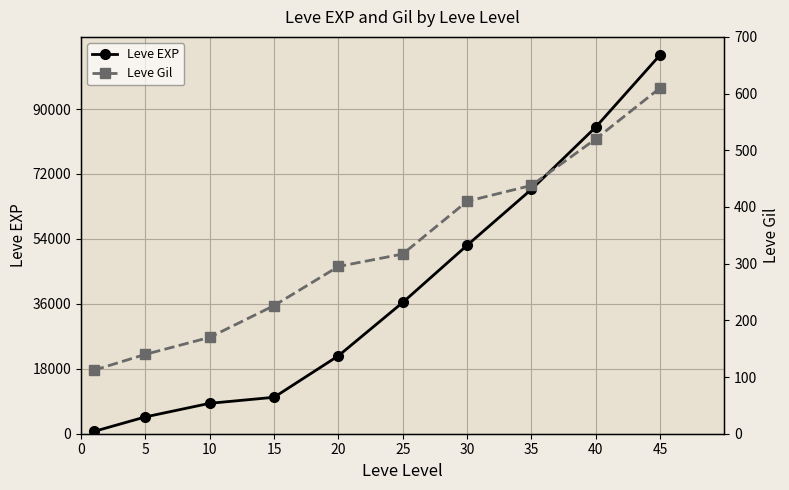

What is the greatest value displayed?

105000